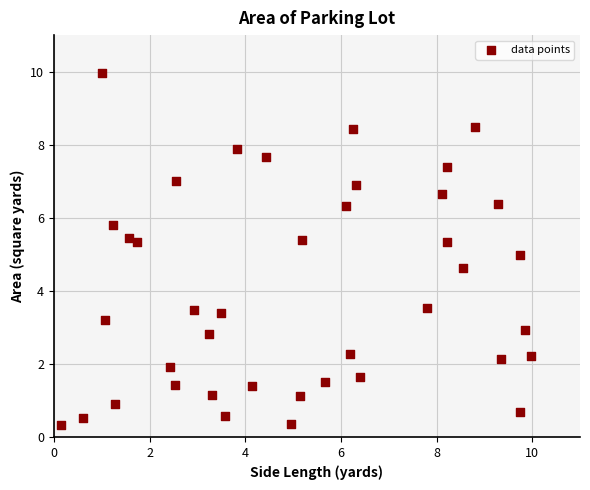

What is the range of X values (max minus min)?

9.8